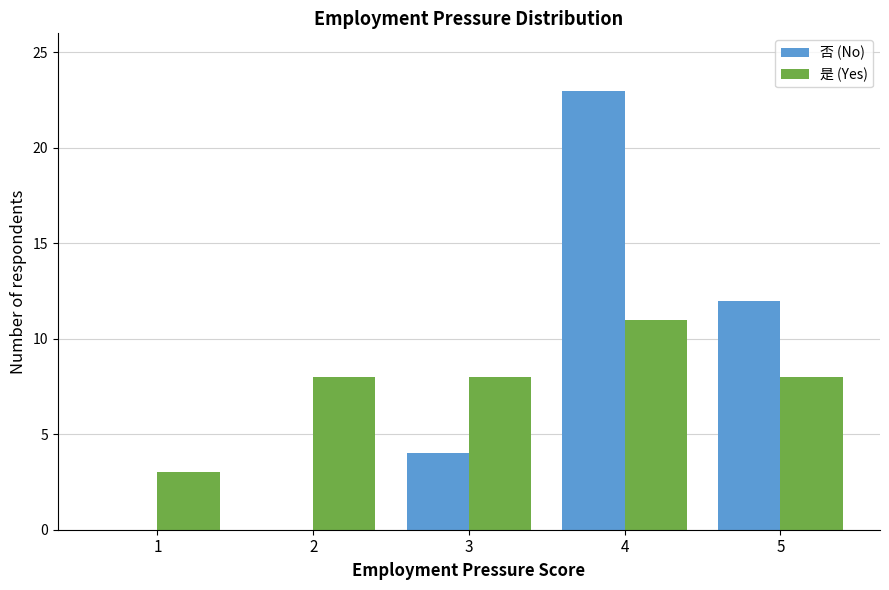

Reading left to right, transcribe all the data shown in this chart.

否 (No): 1=0	2=0	3=4	4=23	5=12
是 (Yes): 1=3	2=8	3=8	4=11	5=8